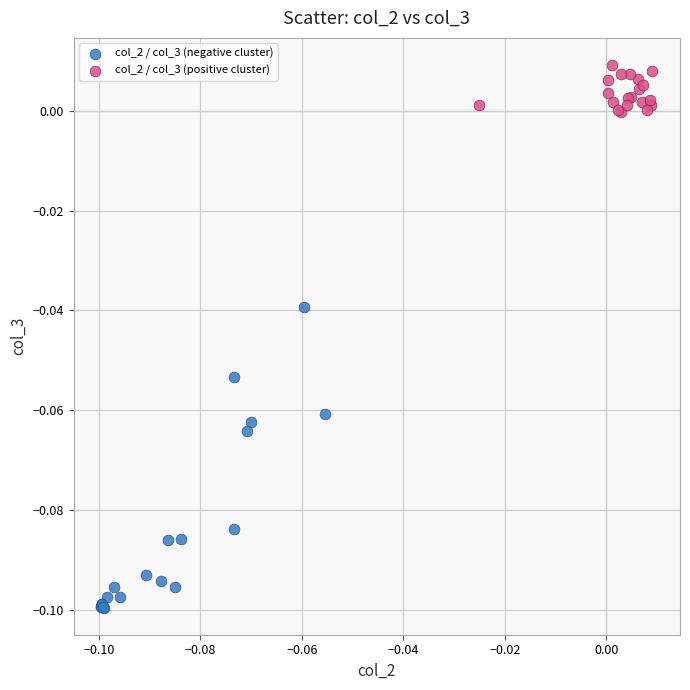

Which series contains the lowest Y value?

col_2 / col_3 (negative cluster)